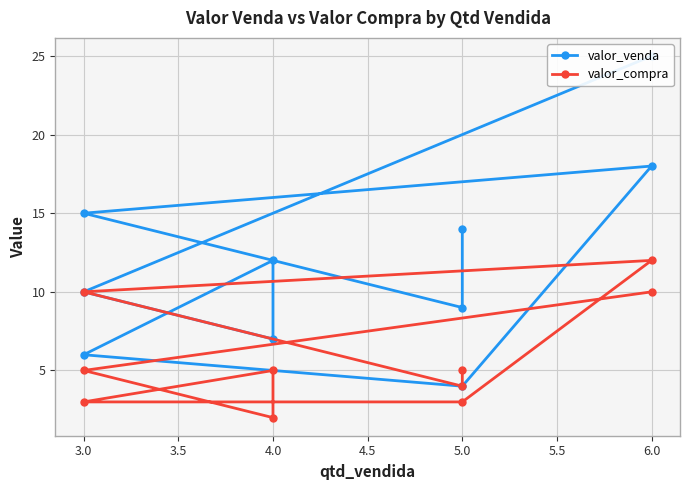

List the series in order of their peak value, highest first.

valor_venda, valor_compra